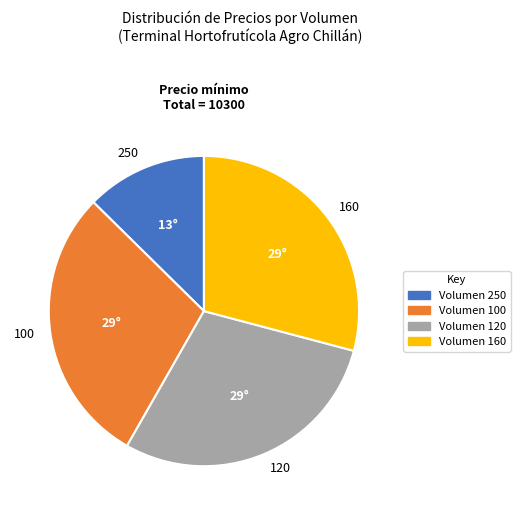

The Volumen 100 slice represents 29% of the pie. True or false?

True